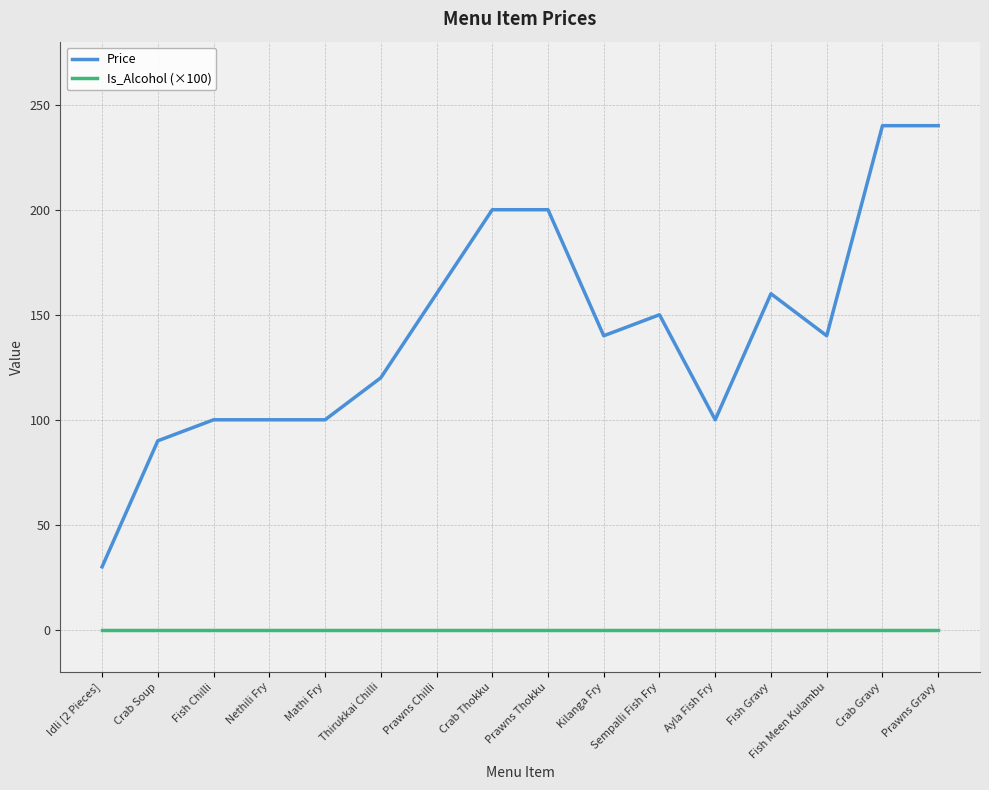

What is the sum of all Price values?

2270